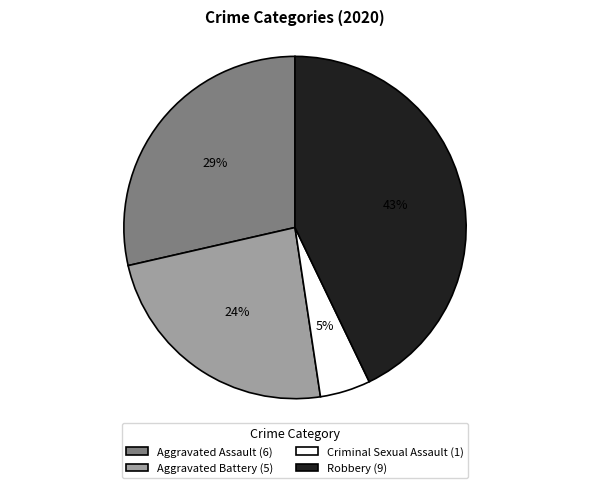

To the nearest percent, what portion does Aggravated Assault represent?

29%